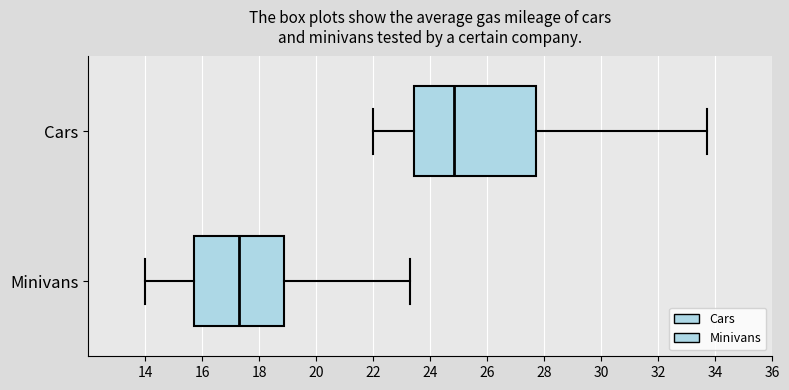

Where is the left edge of the box for Minivans on the x-axis? The values are not printed on the chart, so give them approximately, as read against the axis.

15.8